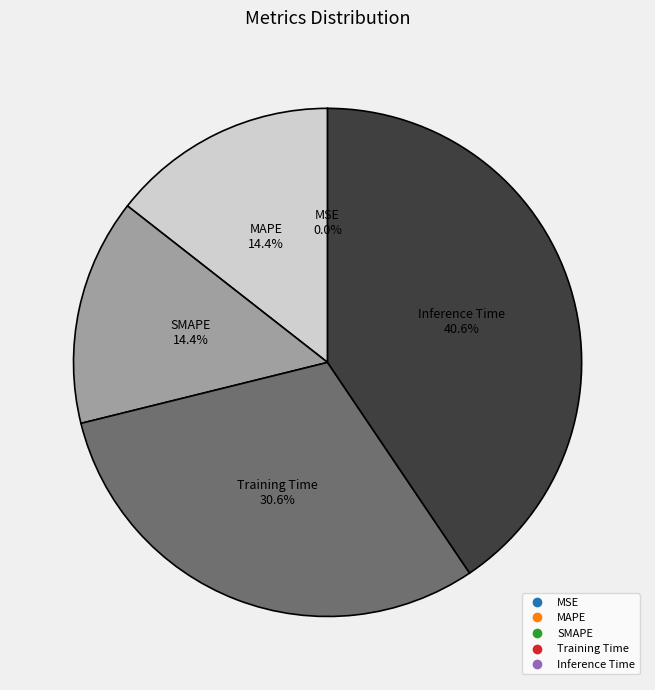

How much of the chart is everything except MAPE?

85.6%